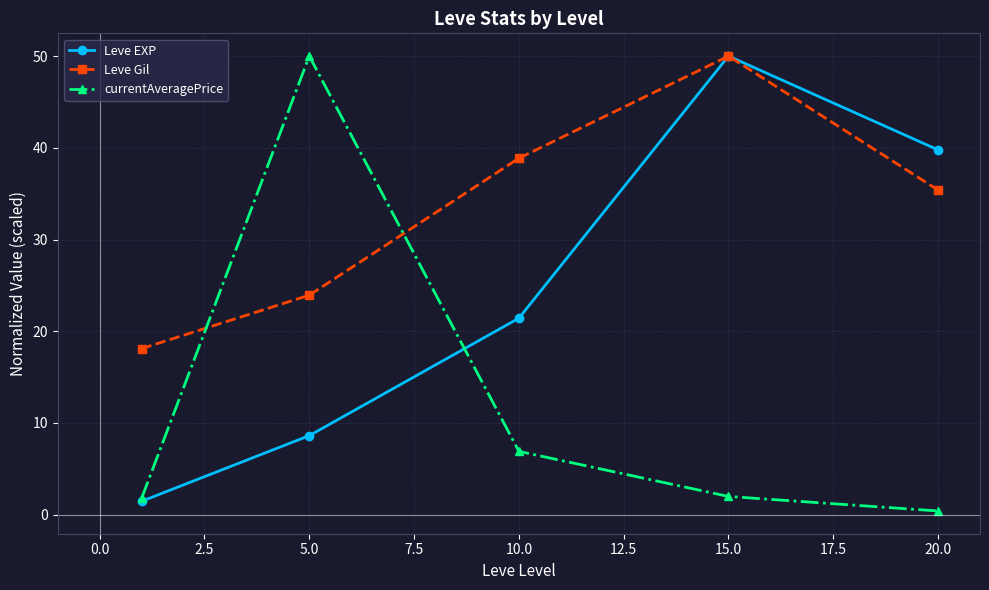

Does the chart display data point markers on the line(s)?

Yes